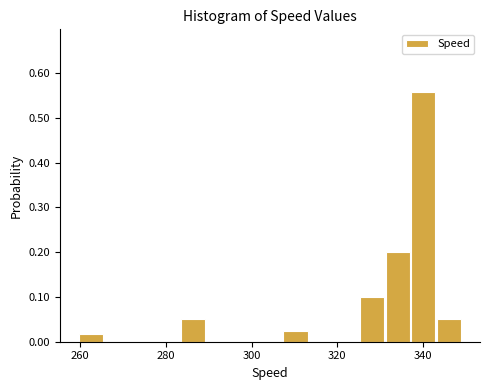

Read against the x-axis, roughly where is the centre of the tallest bar?

340